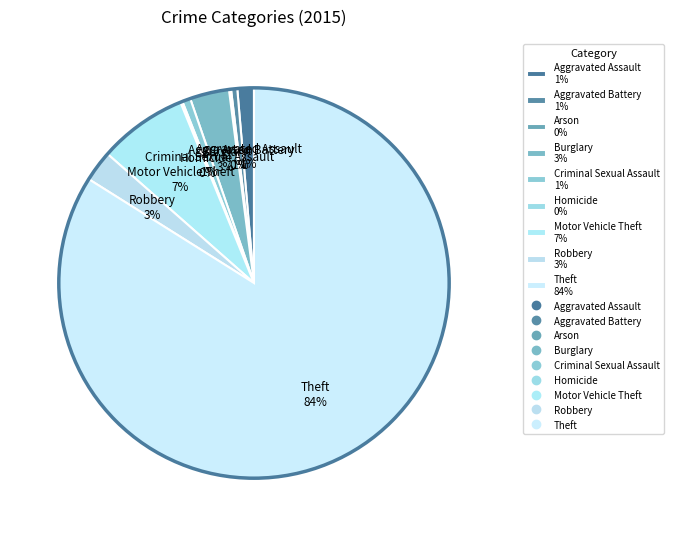

Does Theft 84% represent more than half of the total?

Yes